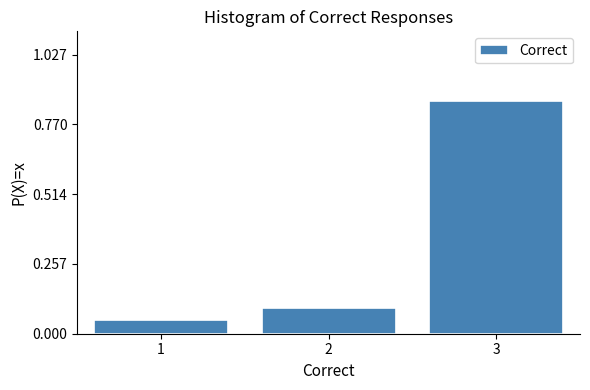

True or false: the data shows 0.1 at 1.

True